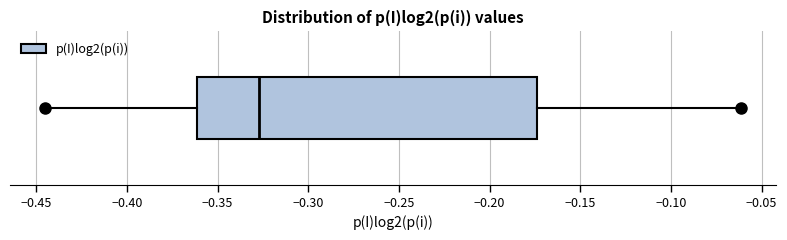

Read this box plot against the x-axis: the position of the median line, the range covered by the box, and the ends of both whiskers. The values are not printed on the chart, so give them approximately, as read against the axis.

median -0.325, box -0.360 to -0.175, whiskers -0.445 to -0.060